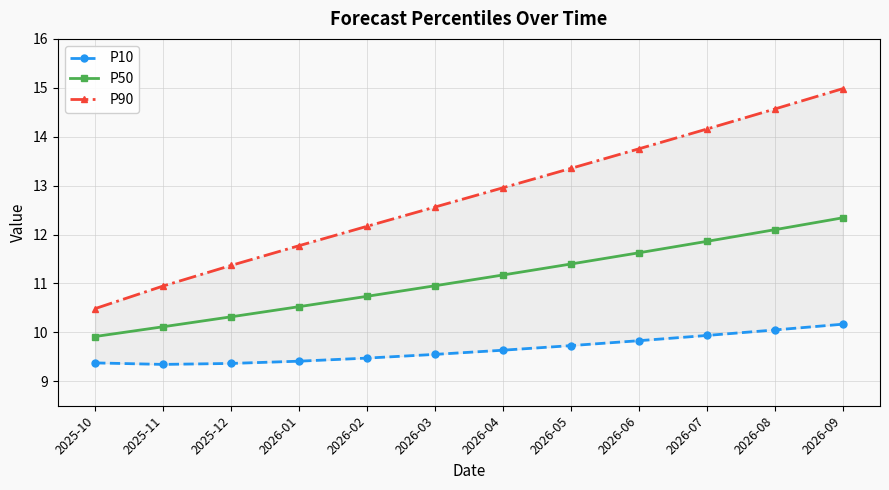

Does the chart display data point markers on the line(s)?

Yes